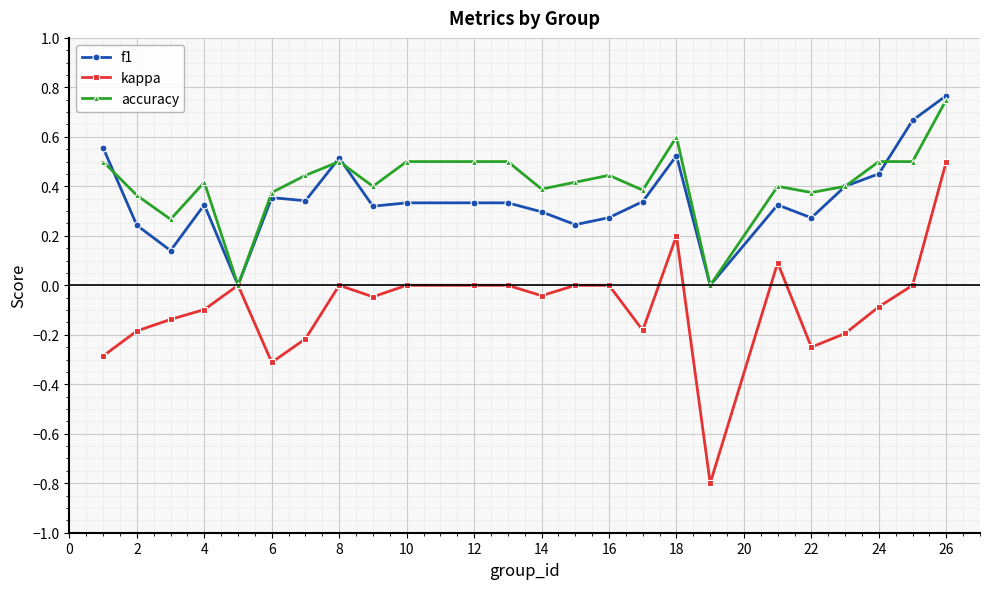

What is the minimum value for kappa?

-0.8